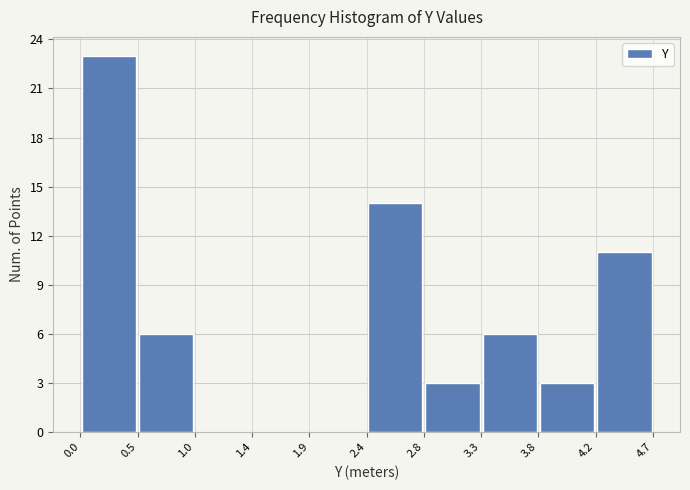

Reading left to right, transcribe this chart: for each bar, give the range it covers on the x-axis and its height. The values are not printed on the chart, so give them approximately, as read against the axis.

0.0 to 0.5: 23
0.5 to 1.0: 6
1.0 to 1.4: 0
1.4 to 1.9: 0
1.9 to 2.4: 0
2.4 to 2.8: 14
2.8 to 3.3: 3
3.3 to 3.8: 6
3.8 to 4.2: 3
4.2 to 4.7: 11